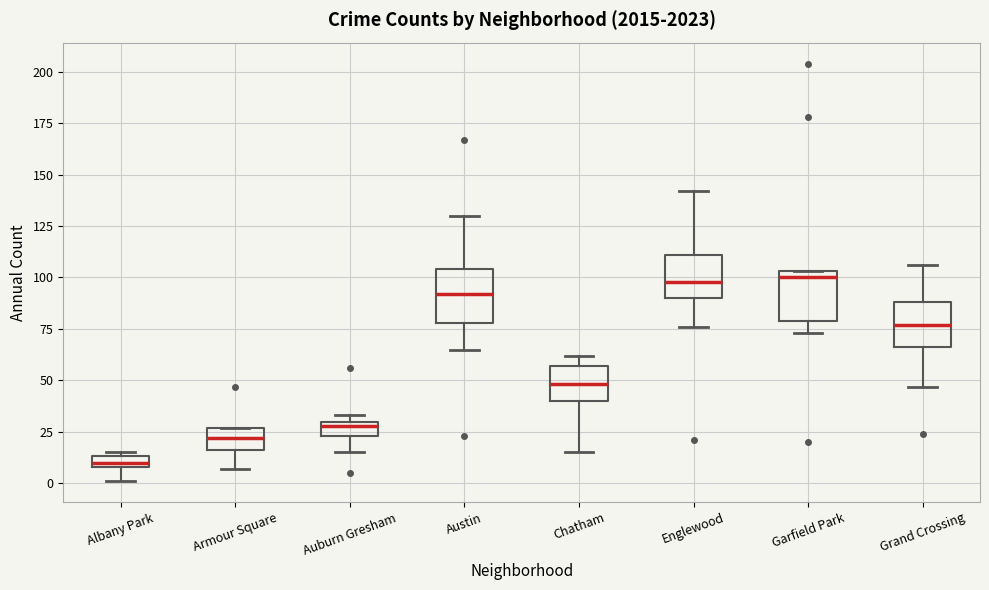

Where does the lower whisker of the box for Armour Square end on the y-axis? The values are not printed on the chart, so give them approximately, as read against the axis.

5